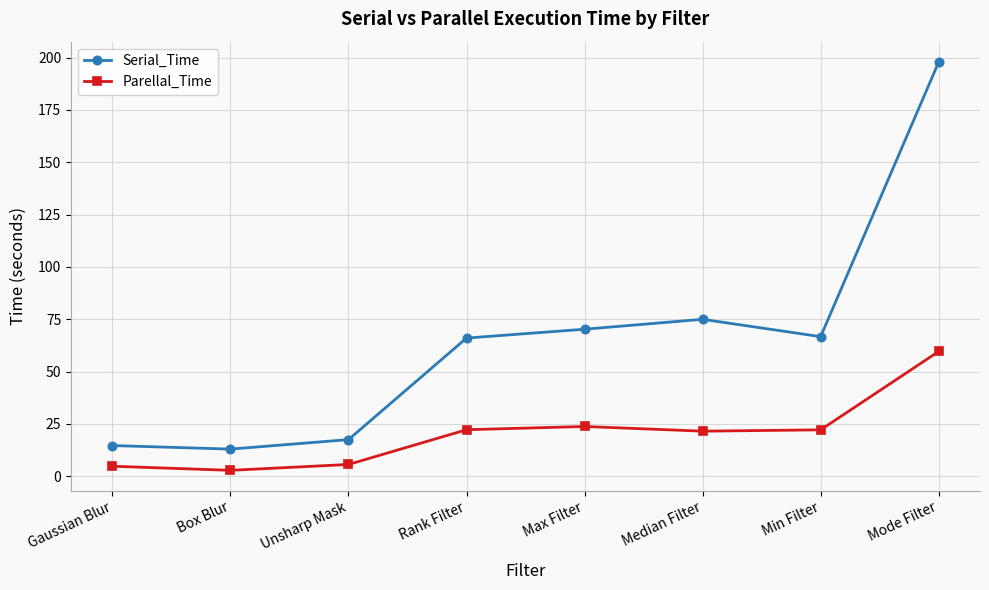

True or false: Parellal_Time has more than 1 points higher than both neighbors.

False